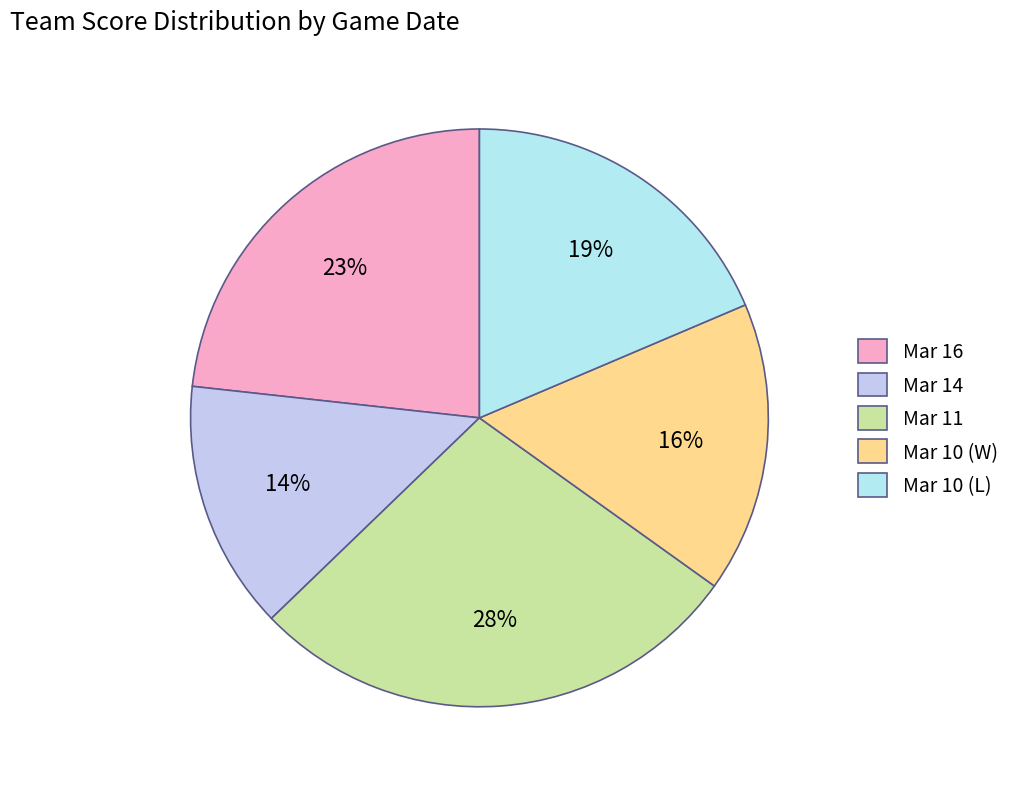

To the nearest percent, what is the difference between the Mar 10 (W) and Mar 16 slice percentages?

7%